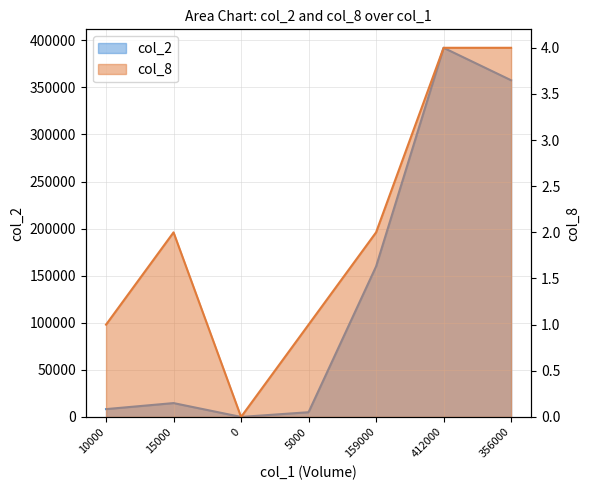

Reading left to right, what are all the values shown in this chart?

col_2: 10000=8300	15000=14700	0=0	5000=5000	159000=159790	412000=392010	356000=357530
col_8: 10000=1	15000=2	0=0	5000=1	159000=2	412000=4	356000=4